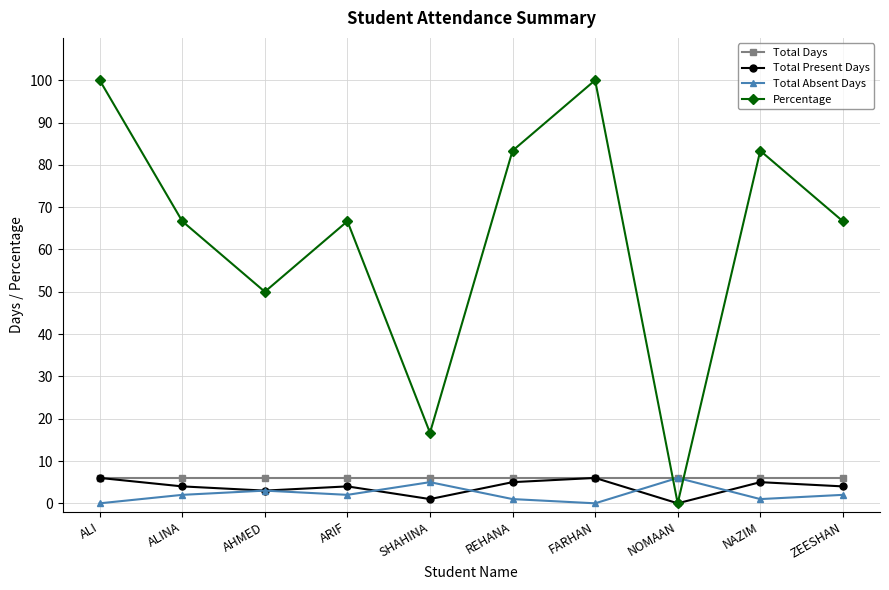

What is the value of the Total Present Days point at the 1st from the left?

6.0